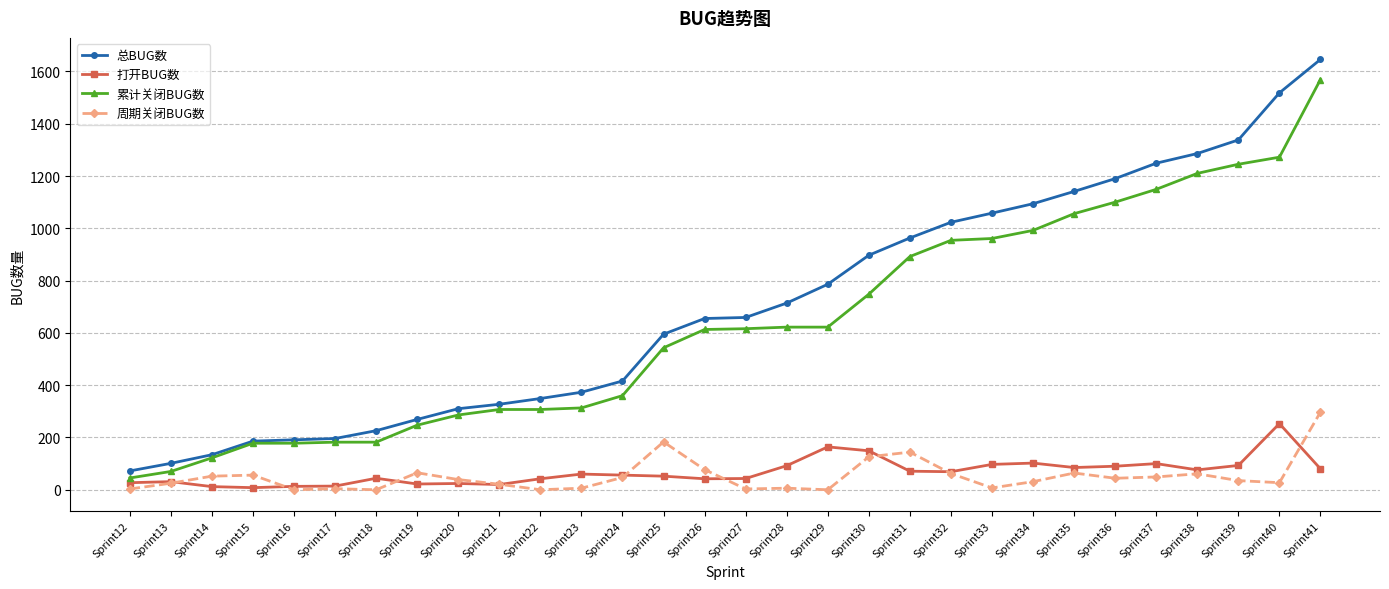

Between Sprint17 and Sprint37, which series saw the biggest shift?

总BUG数